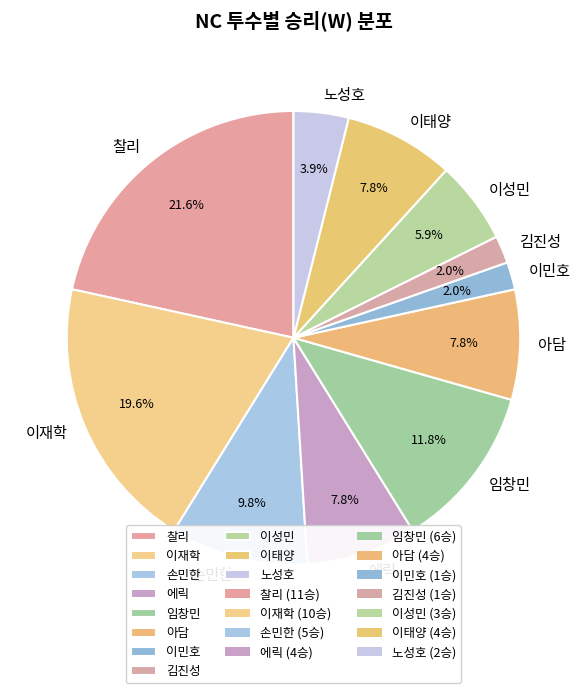

Which category has the biggest portion of the pie?

찰리